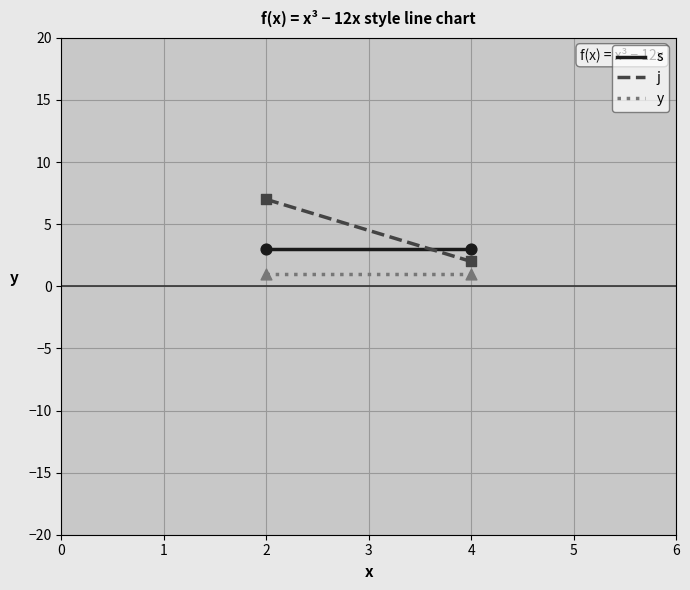

Which series has the widest spread of values?

j